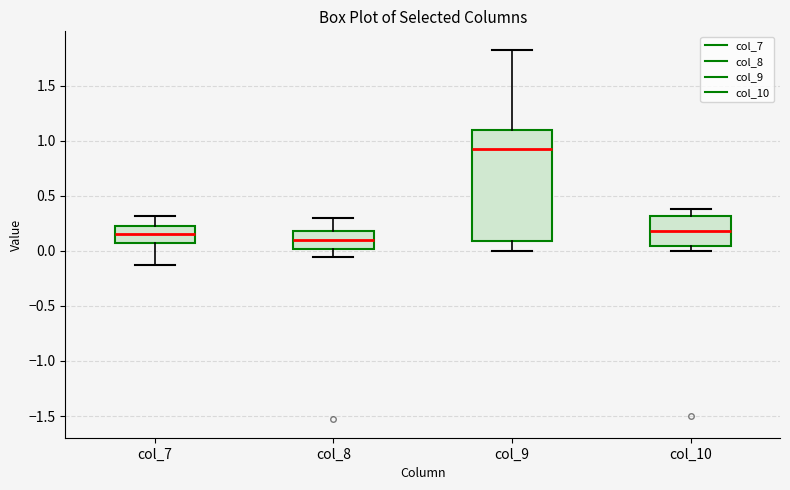

Which box has the lowest median line?

col_8